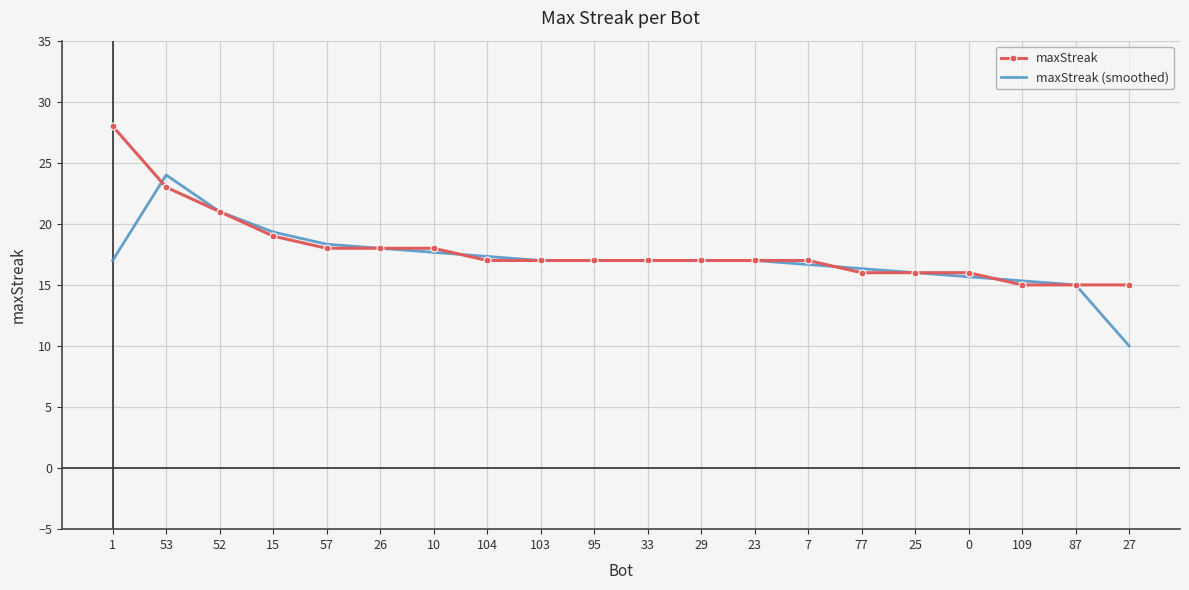

Where is maxStreak nearest to the value 21?

52